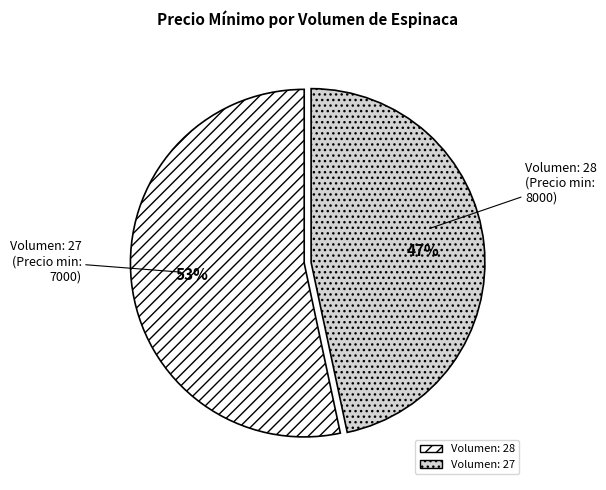

Is the sum of Volumen: 28 and Volumen: 27 greater than half?

Yes